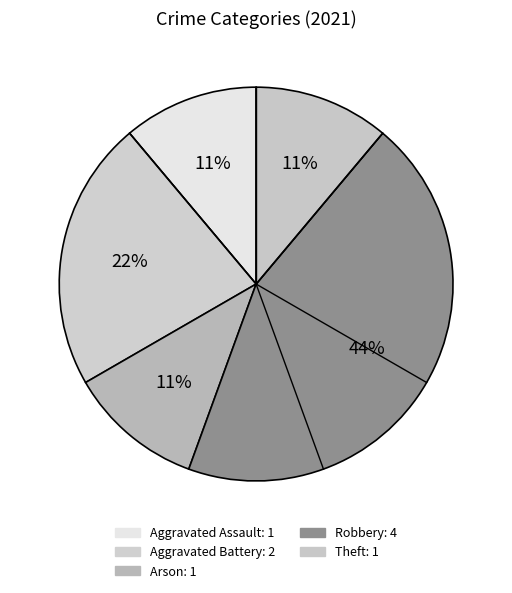

How many slices are in this pie chart?

5